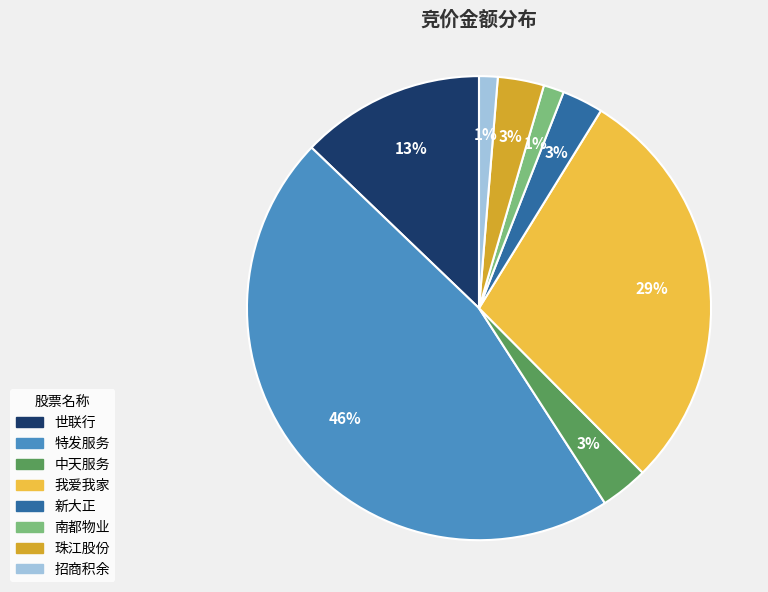

To the nearest percent, what percentage of the pie is 特发服务?

46%